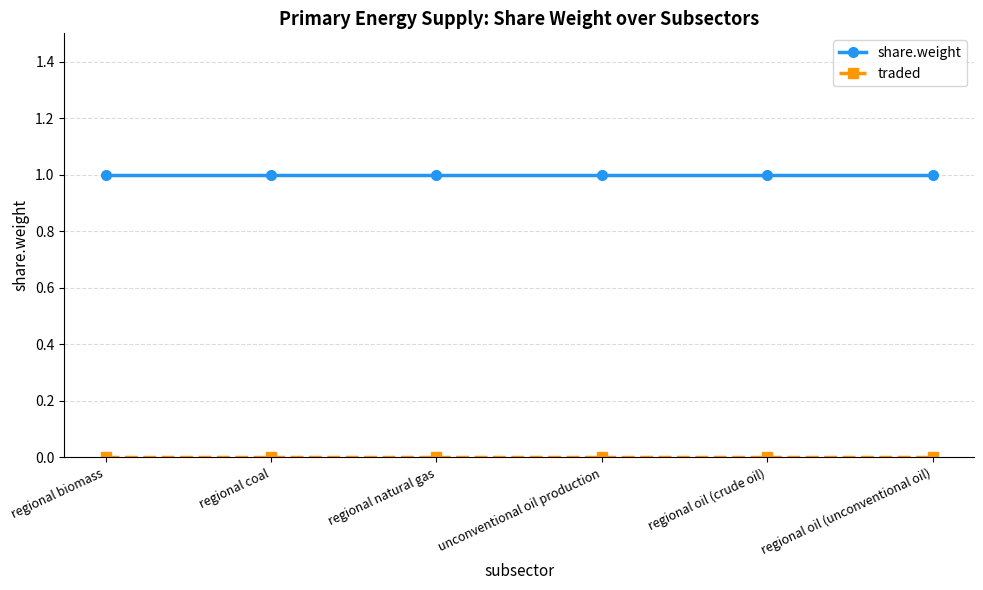

What is the label of the 1st point from the left?

regional biomass